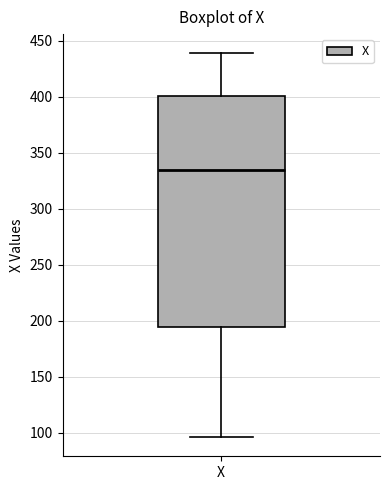

Transcribe this box plot: give where the median line is, the range the box spans, and where the two whiskers end, as read against the y-axis. The values are not printed on the chart, so give them approximately, as read against the axis.

median 335, box 195 to 400, whiskers 95 to 440